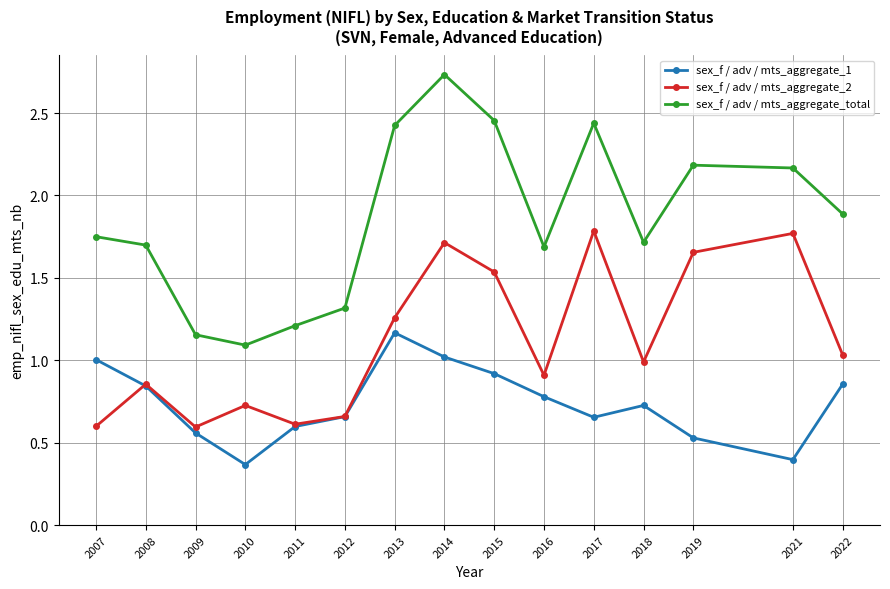

True or false: sex_f / adv / mts_aggregate_1 and sex_f / adv / mts_aggregate_total intersect in this chart.

False